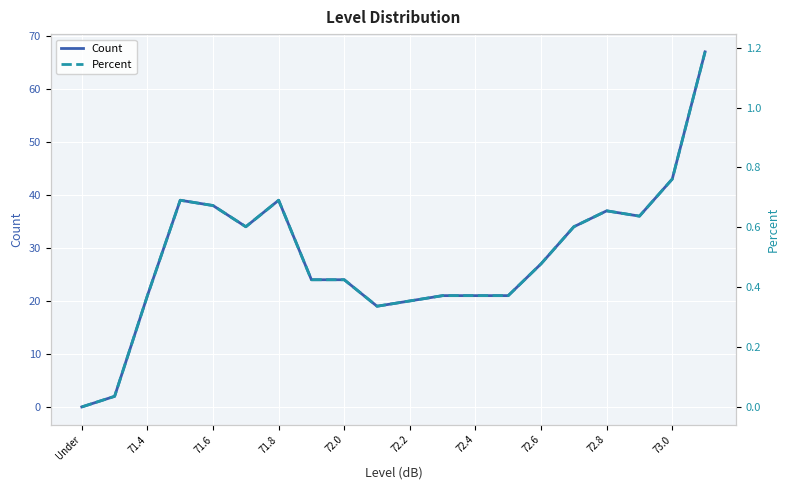

Does the chart display data point markers on the line(s)?

No